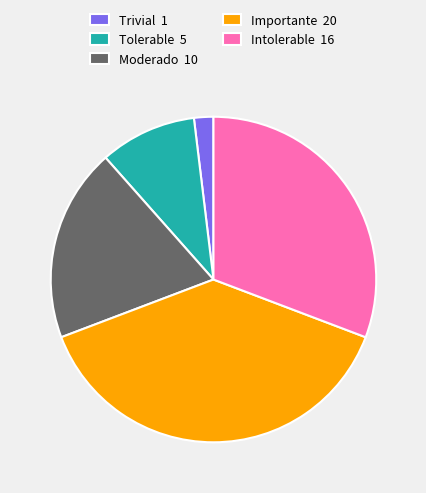

Between Importante 20 and Intolerable 16, which is larger?

Importante 20